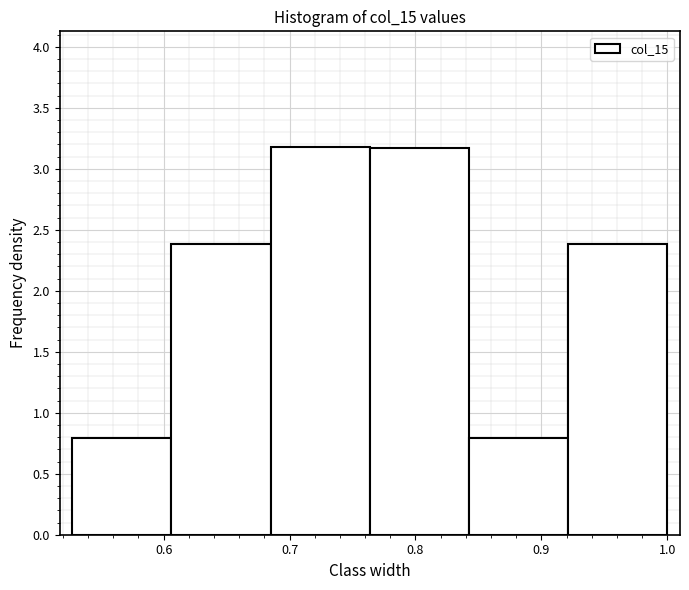

Reading left to right, list every bar in this chart as the range it spans on the x-axis followed by its height. Neither the bar edges nor the heights are printed on the chart, so give them approximately, as read against the axes.

0.53 to 0.61: 0.80
0.61 to 0.68: 2.40
0.68 to 0.76: 3.15
0.76 to 0.84: 3.15
0.84 to 0.92: 0.80
0.92 to 1.00: 2.40